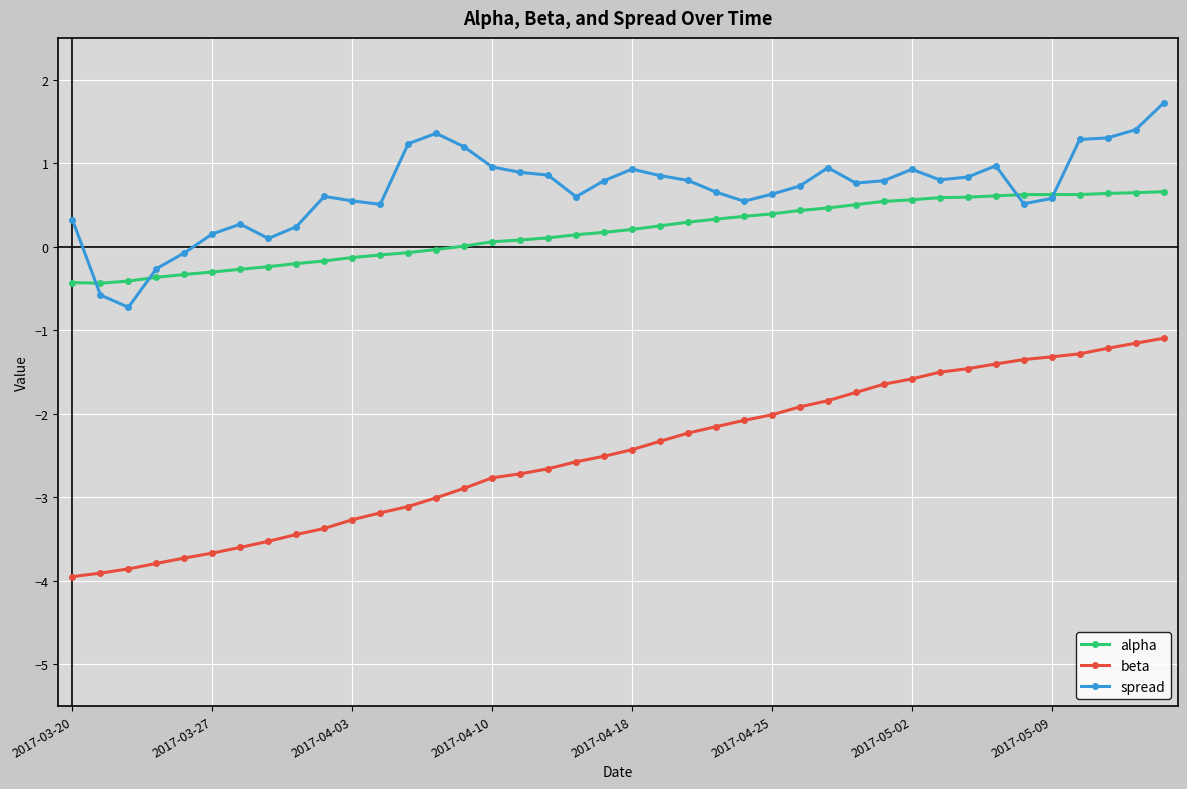

How many data points does each series have?

40